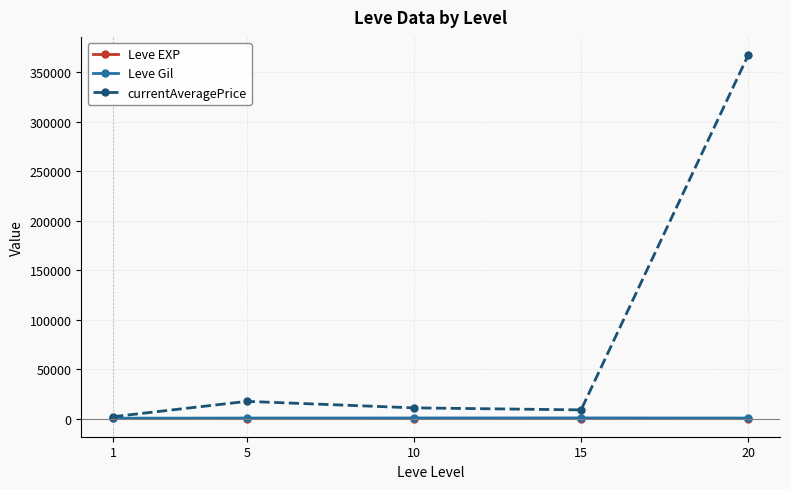

Which series has the widest spread of values?

currentAveragePrice